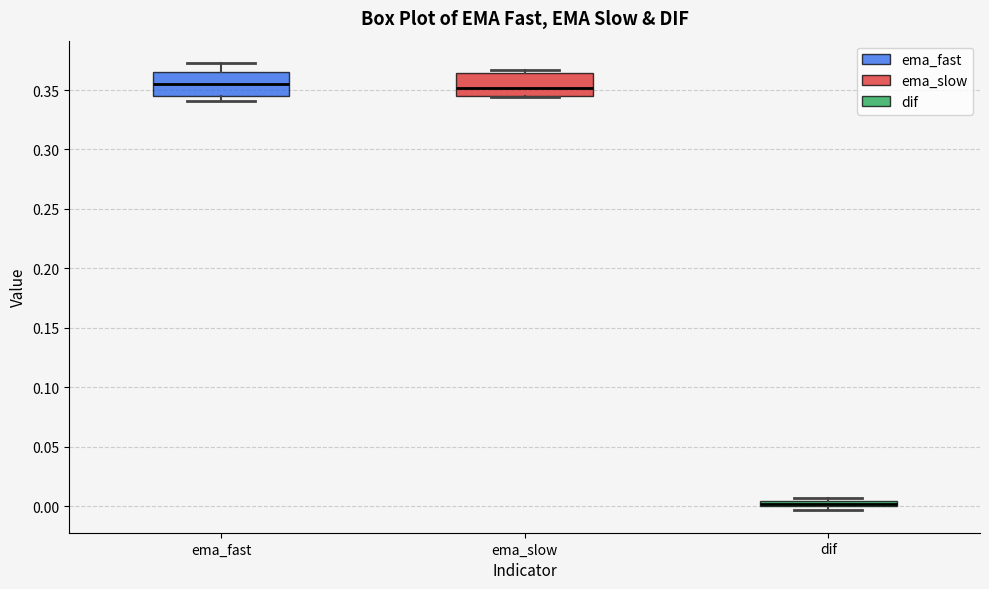

Where is the lower edge of the box for dif on the y-axis? The values are not printed on the chart, so give them approximately, as read against the axis.

0.000